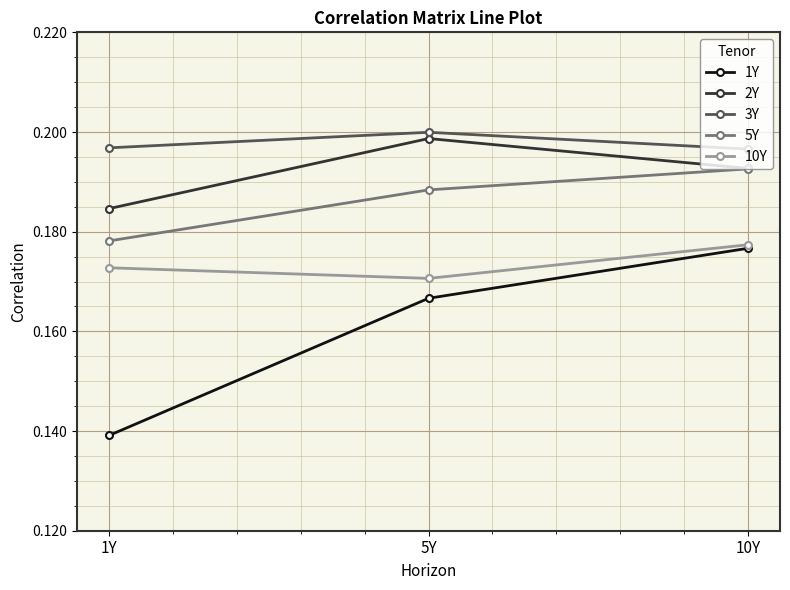

At which category does the chart reach its minimum across all series?

1Y